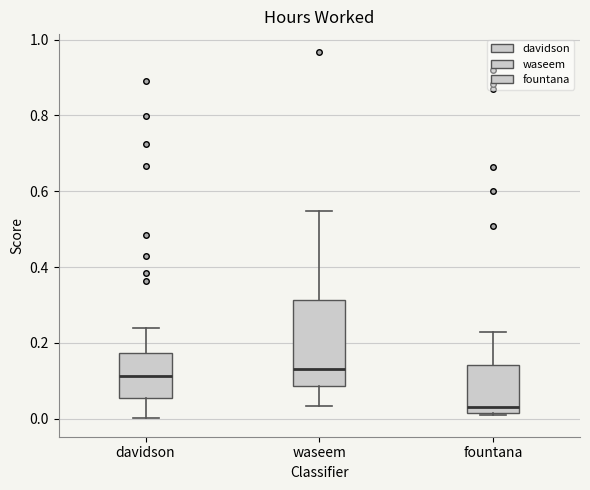

Reading left to right, transcribe this box plot: for each box, give where its median line is, the range the box spans, and where its two whiskers end, as read against the y-axis. The values are not printed on the chart, so give them approximately, as read against the axis.

davidson: median 0.12, box 0.06 to 0.18, whiskers 0.00 to 0.24
waseem: median 0.14, box 0.08 to 0.32, whiskers 0.04 to 0.54
fountana: median 0.04, box 0.02 to 0.14, whiskers 0.02 to 0.22